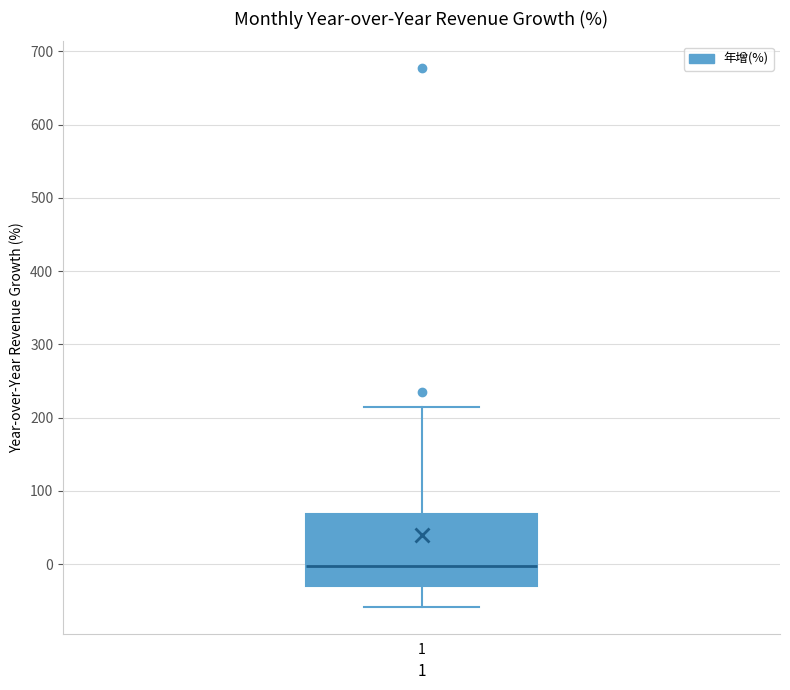

Transcribe this box plot: give where the median line is, the range the box spans, and where the two whiskers end, as read against the y-axis. The values are not printed on the chart, so give them approximately, as read against the axis.

median 0, box -30 to 70, whiskers -60 to 220